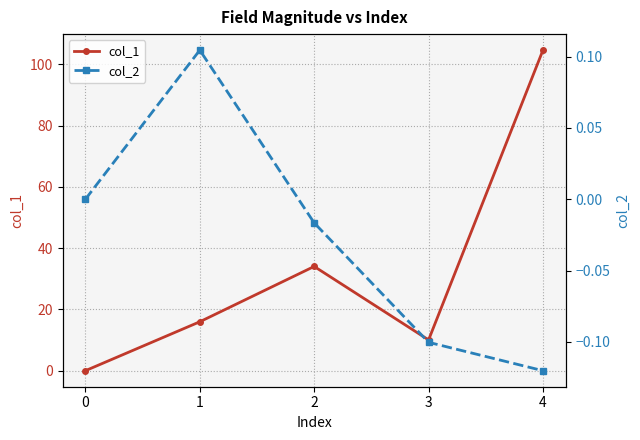

True or false: col_1 and col_2 intersect in this chart.

False